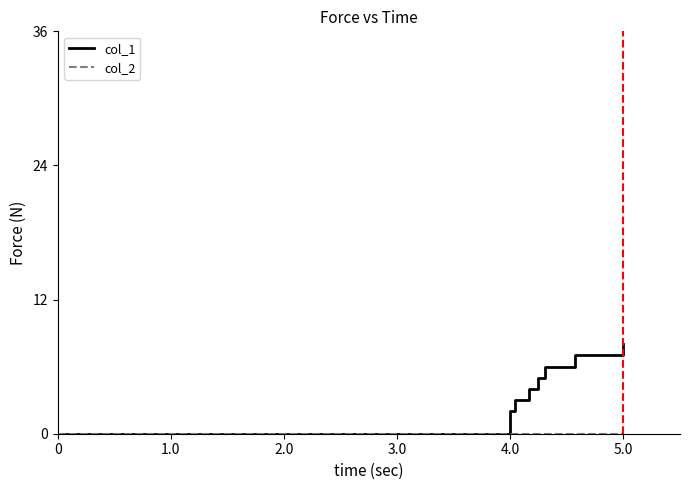

Does the chart have visible grid lines?

No